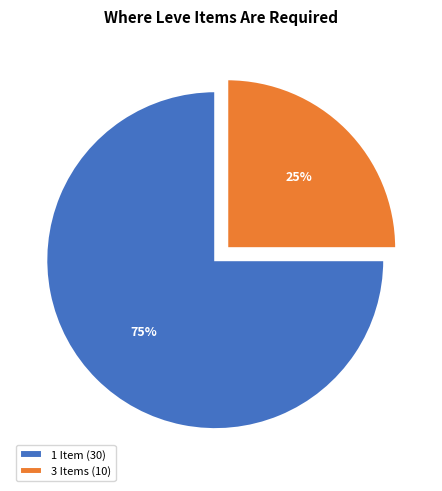

Which slice is the largest?

1 Item (30)